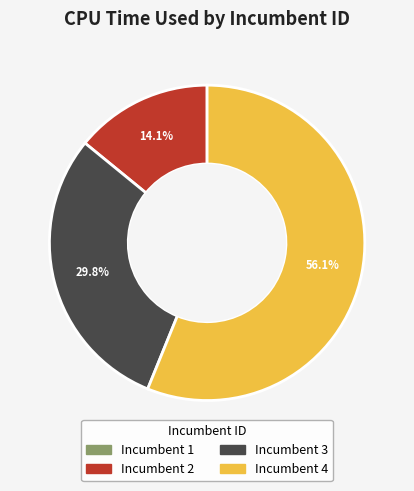

Which has a higher value, Incumbent 4 or Incumbent 2?

Incumbent 4